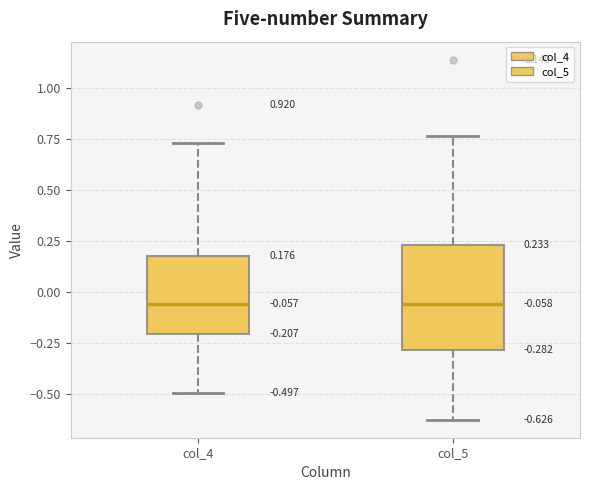

Which box is the tallest, from its lower edge to its upper edge?

col_5